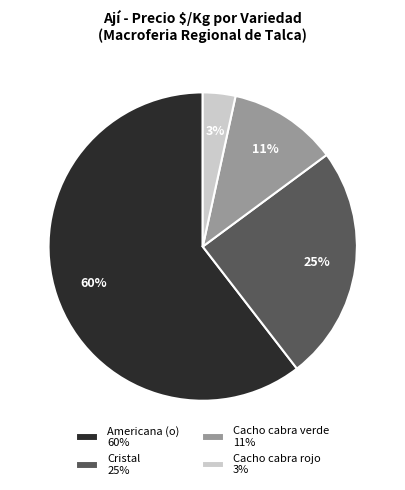

The Cacho cabra verde 11% slice represents 11% of the pie. True or false?

True